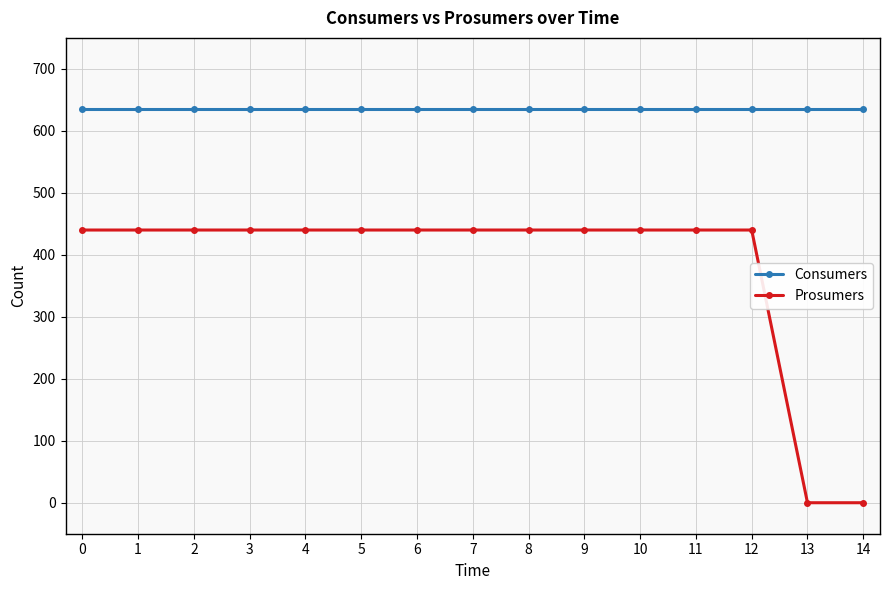

Between 7 and 14, which series saw the biggest shift?

Prosumers